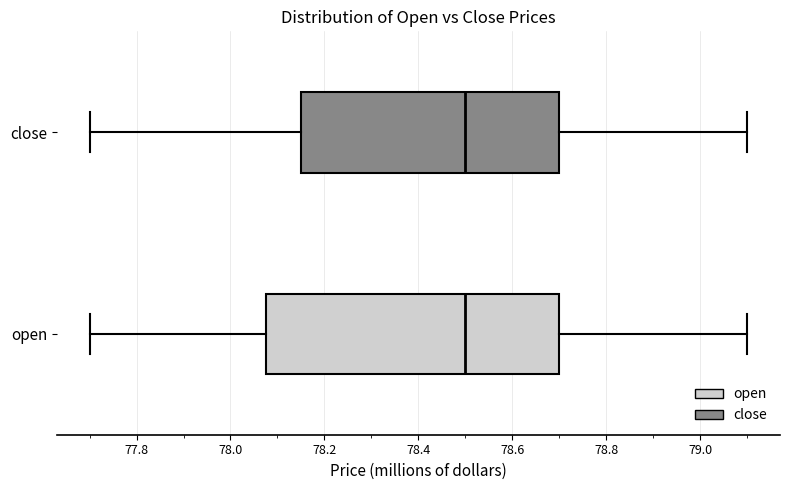

Reading bottom to top, transcribe this box plot: for each box, give where its median line is, the range the box spans, and where its two whiskers end, as read against the x-axis. The values are not printed on the chart, so give them approximately, as read against the axis.

open: median 78.50, box 78.08 to 78.70, whiskers 77.70 to 79.10
close: median 78.50, box 78.16 to 78.70, whiskers 77.70 to 79.10